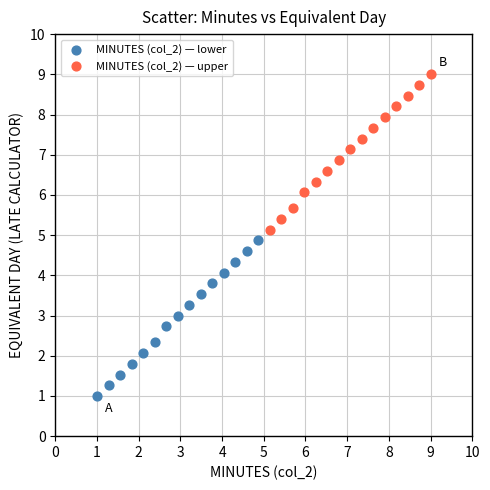

Which series reaches the minimum Y coordinate?

MINUTES (col_2) — lower